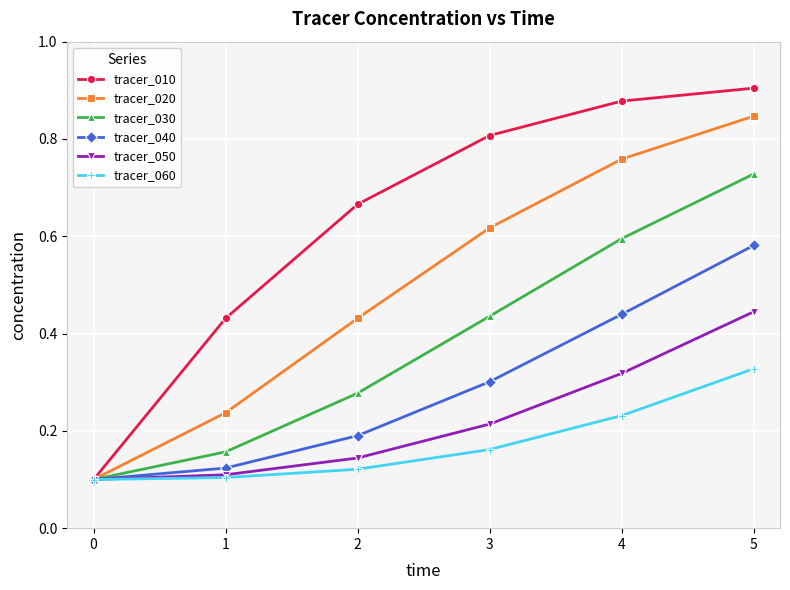

Count the number of data series in this chart.

6